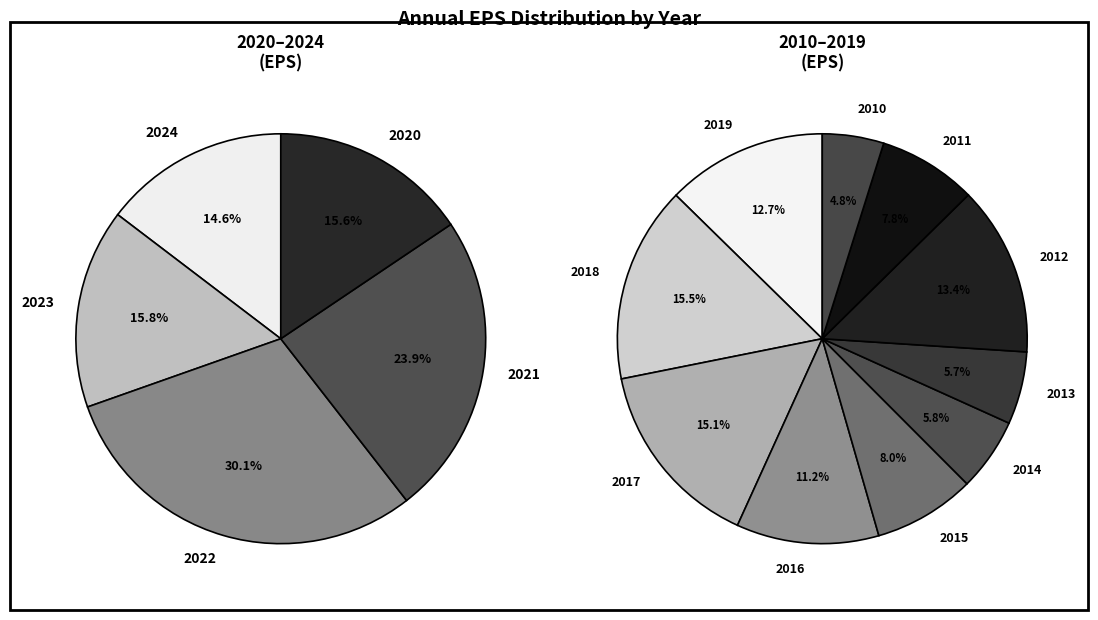

The 2011 slice represents 1% of the pie. True or false?

False